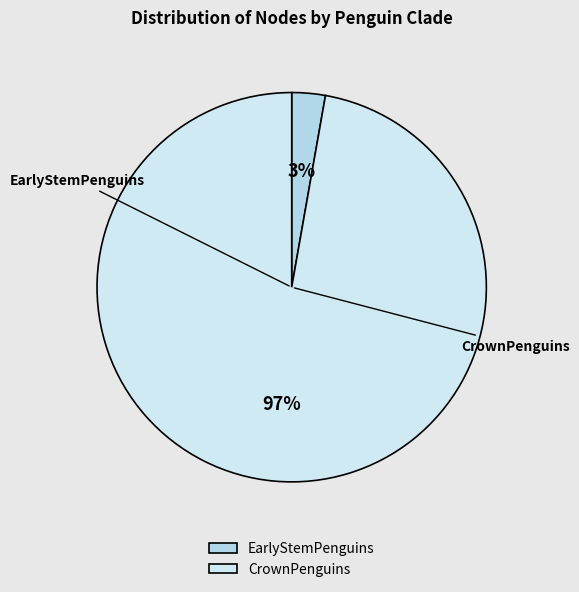

Do CrownPenguins and EarlyStemPenguins together represent more than half of the pie?

Yes